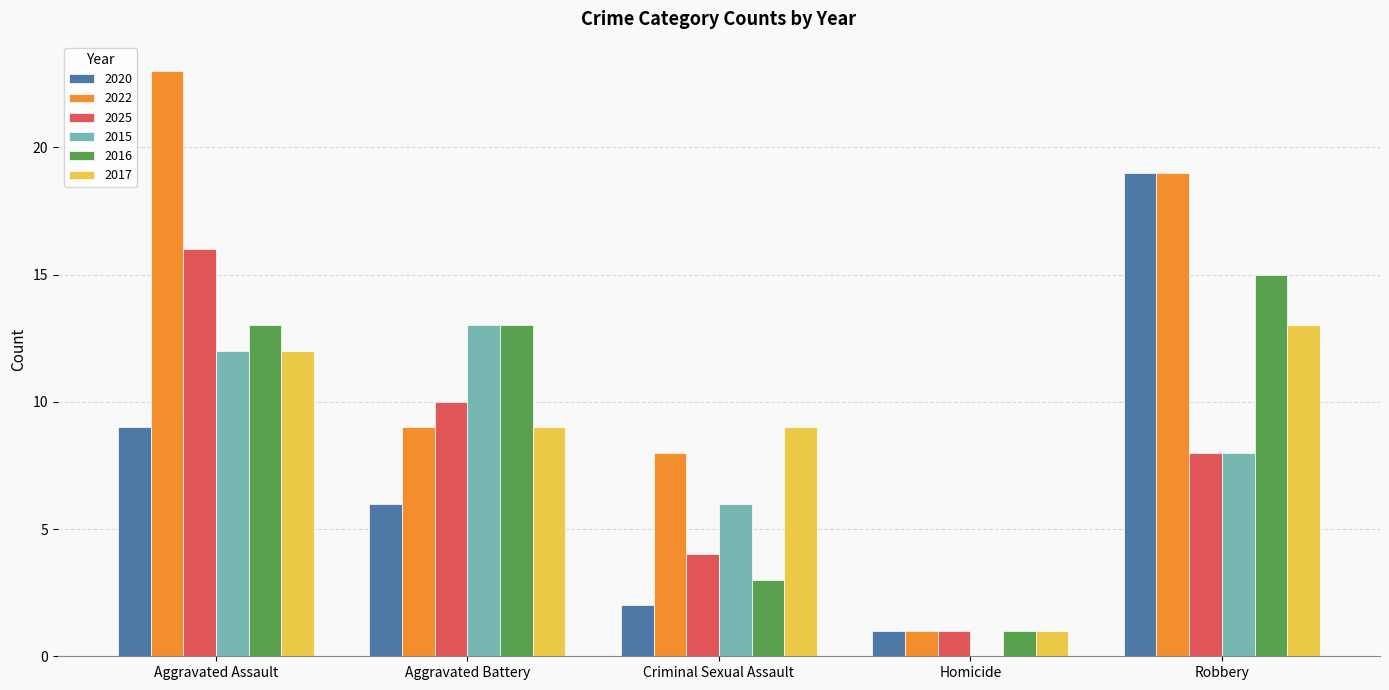

The 2017 series shows 9 at Criminal Sexual Assault. True or false?

True